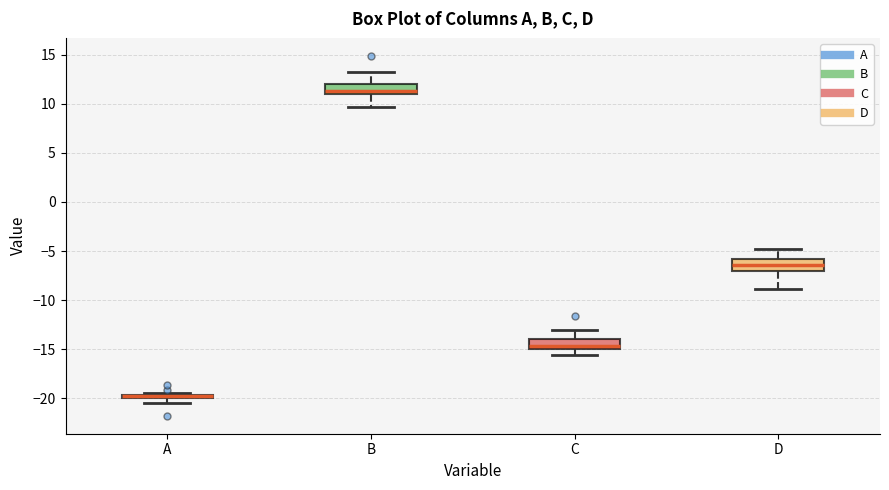

Where is the upper edge of the box for A on the y-axis? The values are not printed on the chart, so give them approximately, as read against the axis.

-19.5